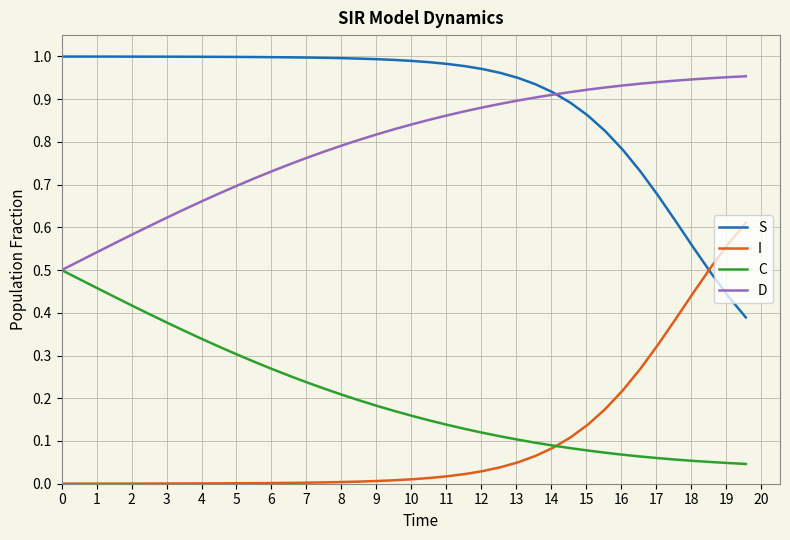

At how many categories does at least one series exceed 0?

40